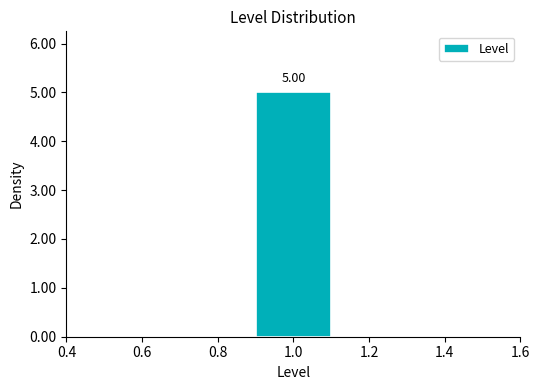

Which range on the x-axis has the tallest bar?

0.9 to 1.1